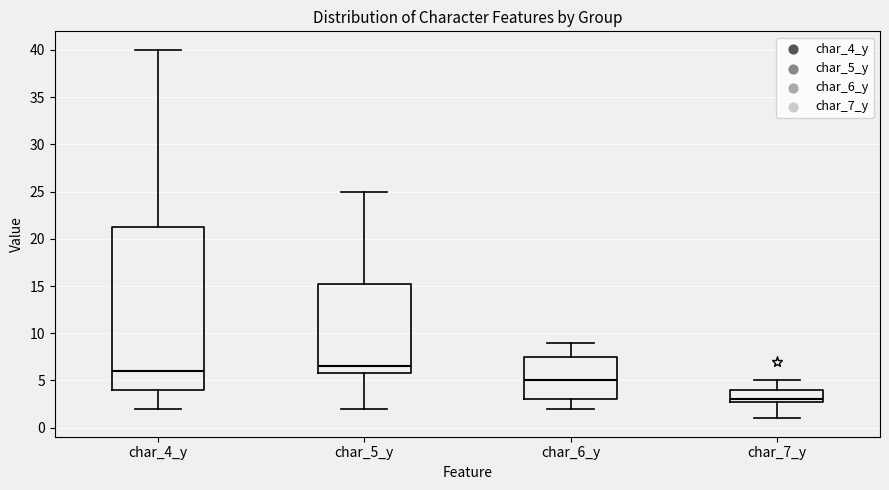

Comparing the boxes themselves (not the whiskers), which one is the tallest?

char_4_y